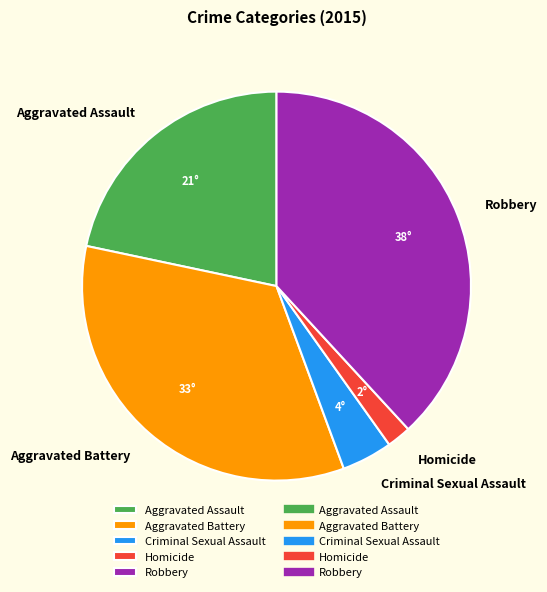

Does Robbery account for over 50% of the chart?

No